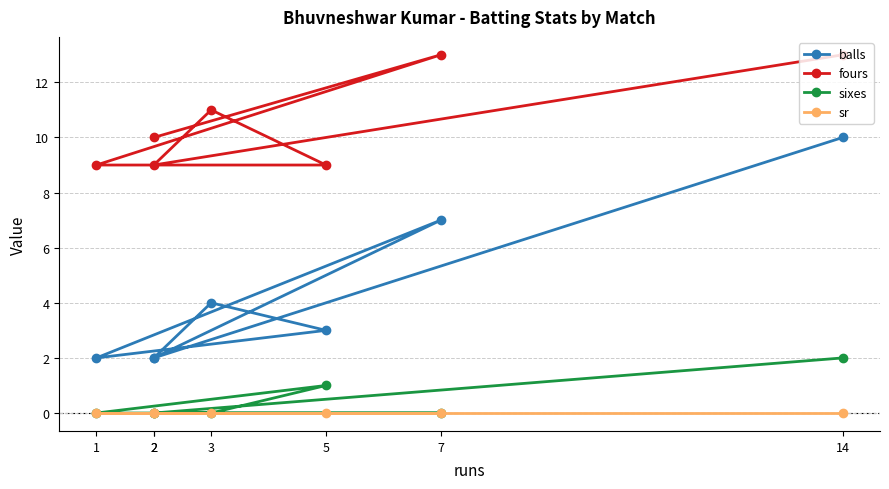

How many values in the fours series exceed 10?

3